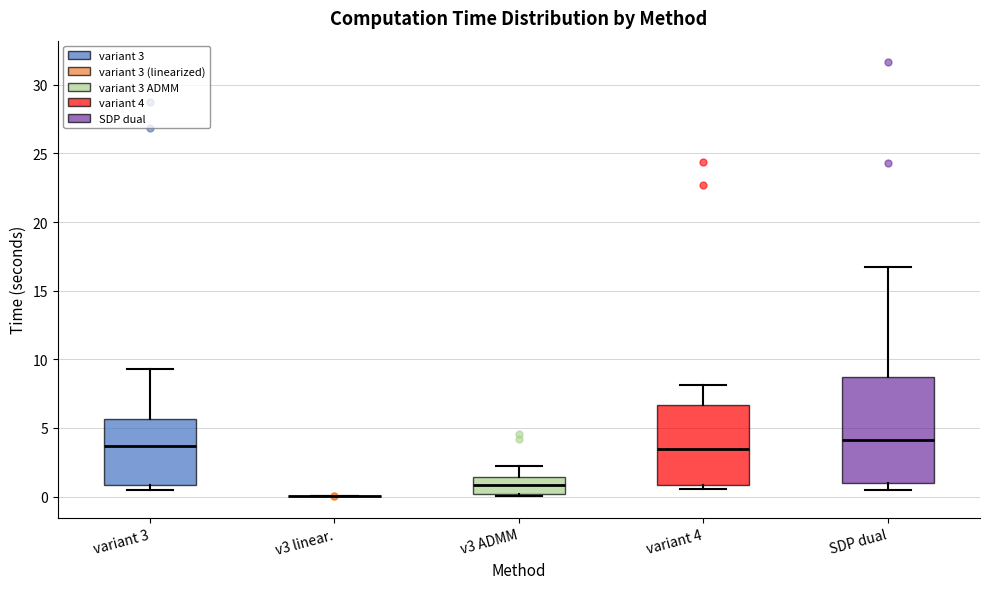

Reading left to right, read every box against the y-axis: the position of its median line, the range the box covers, and the ends of its whiskers. The values are not printed on the chart, so give them approximately, as read against the axis.

variant 3: median 3.5, box 1.0 to 5.5, whiskers 0.5 to 9.5
v3 linear.: box collapsed to a line at 0.0, whiskers 0.0 to 0.0
v3 ADMM: median 1.0, box 0.0 to 1.5, whiskers 0.0 to 2.0
variant 4: median 3.5, box 1.0 to 6.5, whiskers 0.5 to 8.0
SDP dual: median 4.0, box 1.0 to 8.5, whiskers 0.5 to 16.5